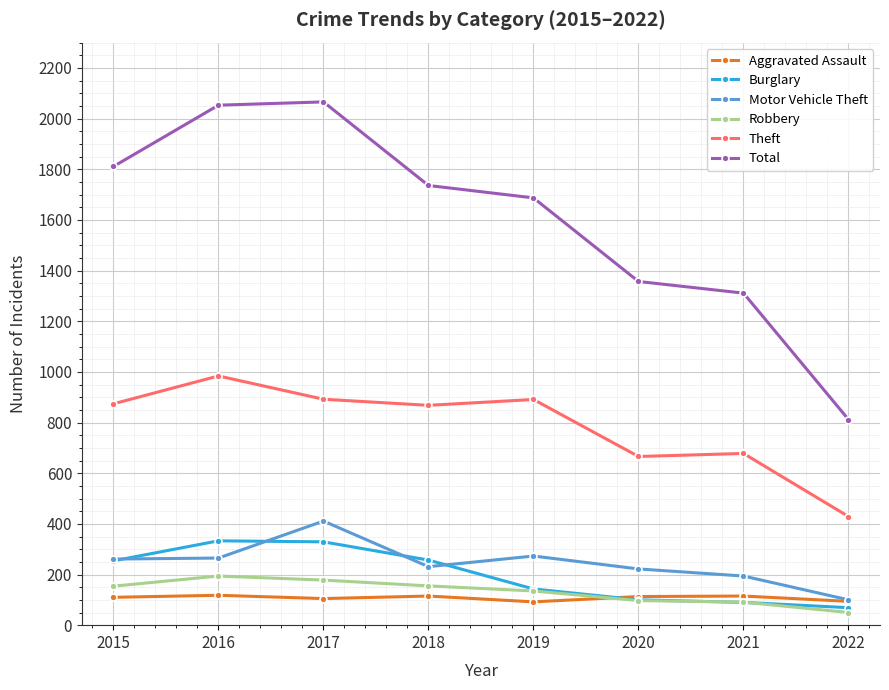

What is the total value across all series at 2017?

3981